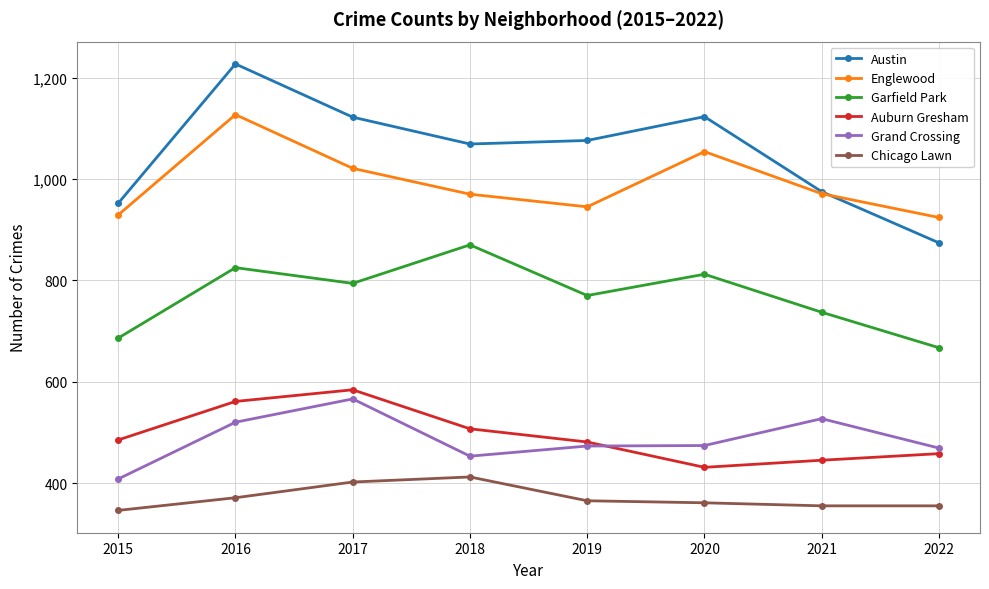

True or false: Auburn Gresham and Englewood intersect in this chart.

False